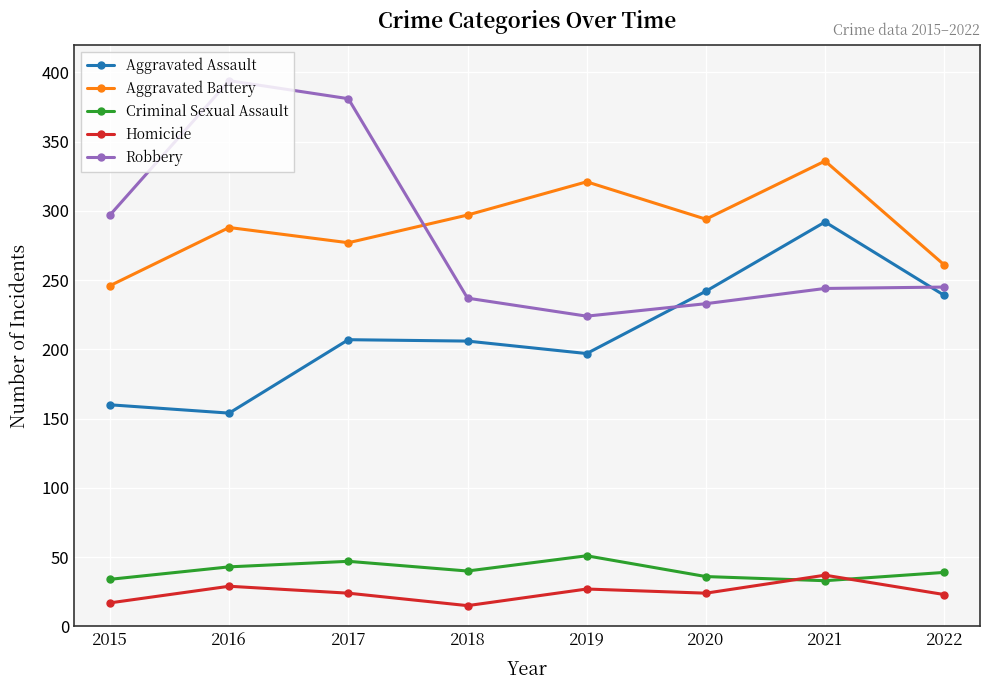

What is the average value of the Aggravated Assault series?

212